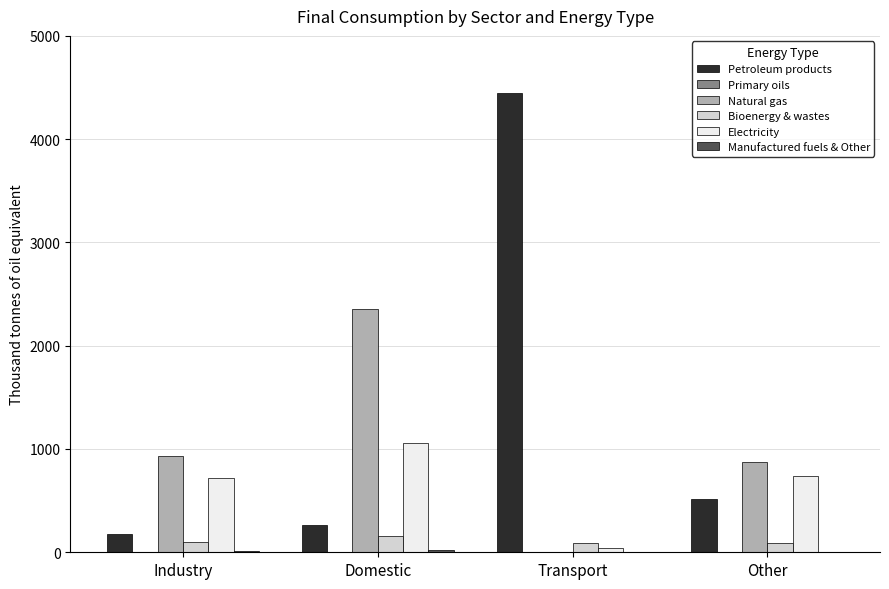

Is it true that Natural gas equals 2355.4 at Domestic?

True